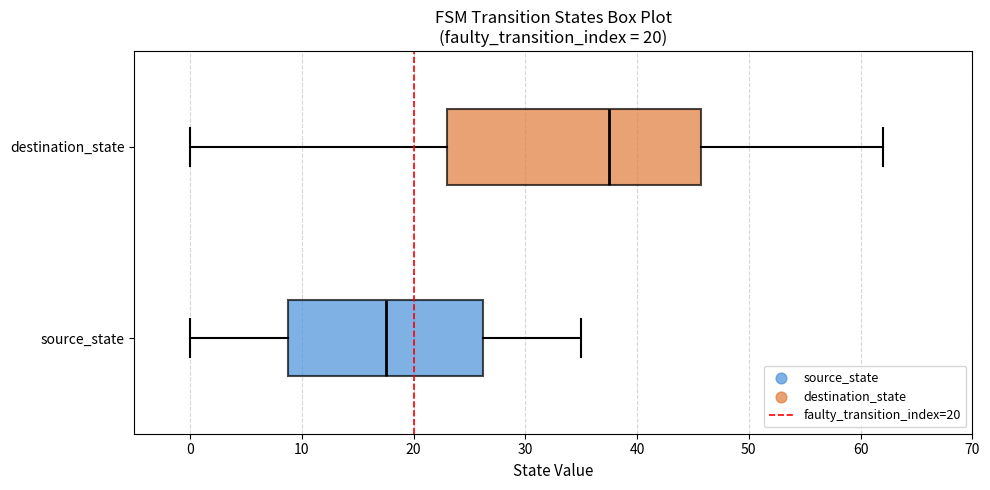

Comparing the boxes themselves (not the whiskers), which one is the widest?

destination_state